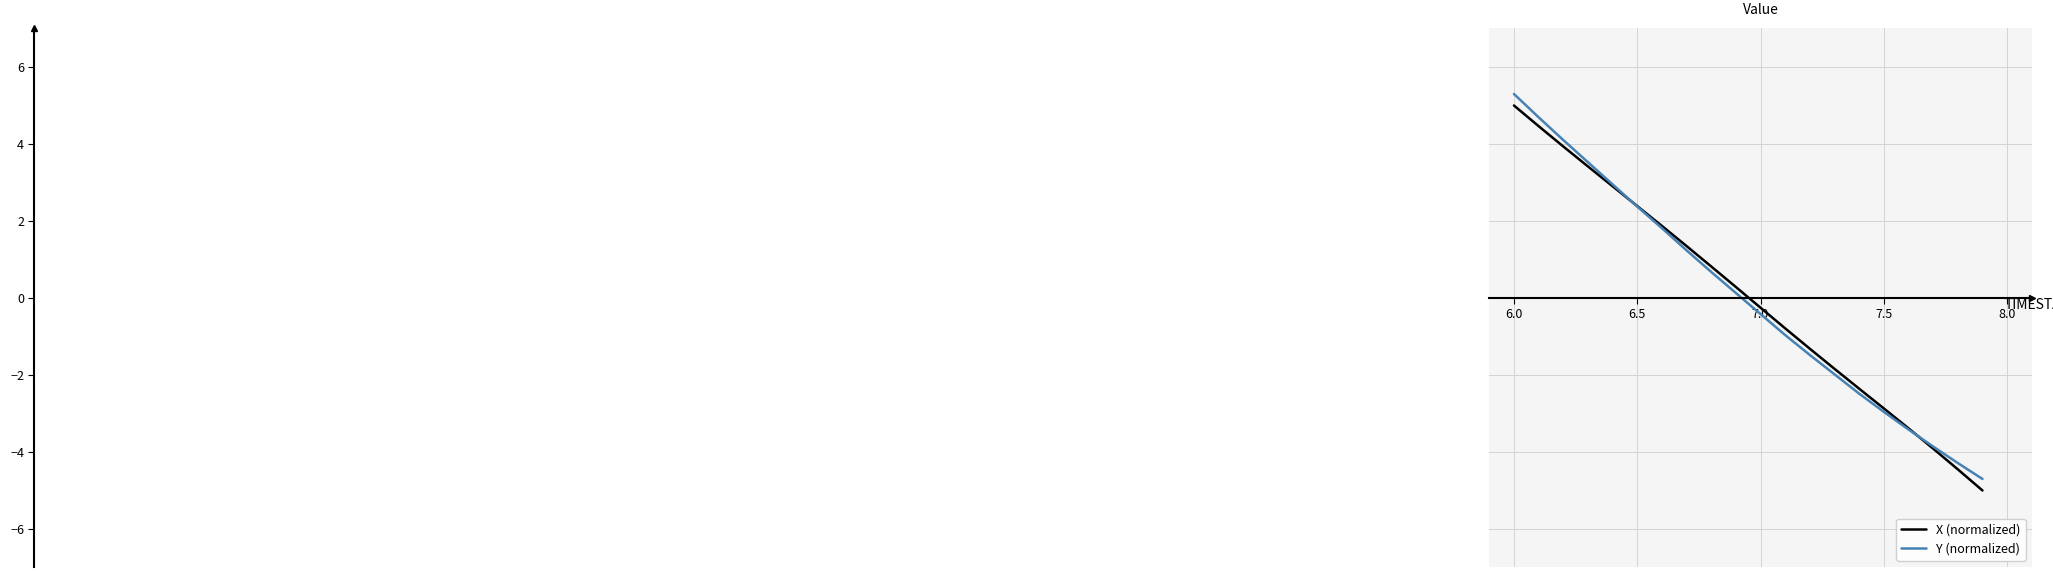

What is the greatest value displayed?

5.3